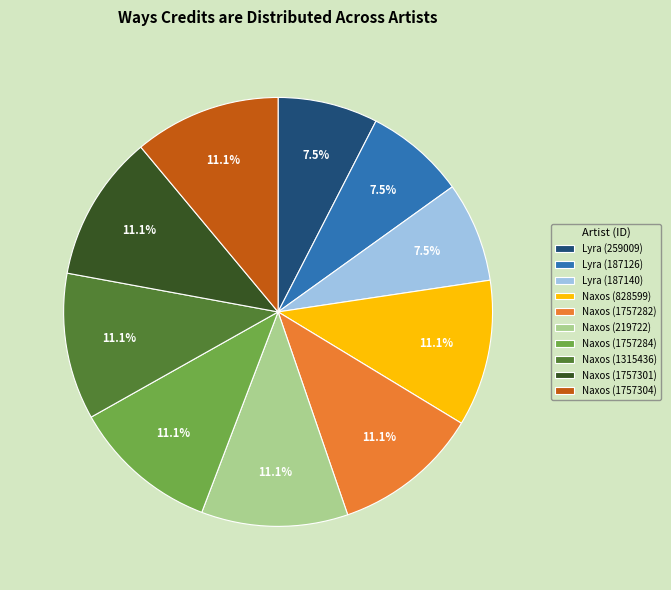

Does any single category account for the majority?

No